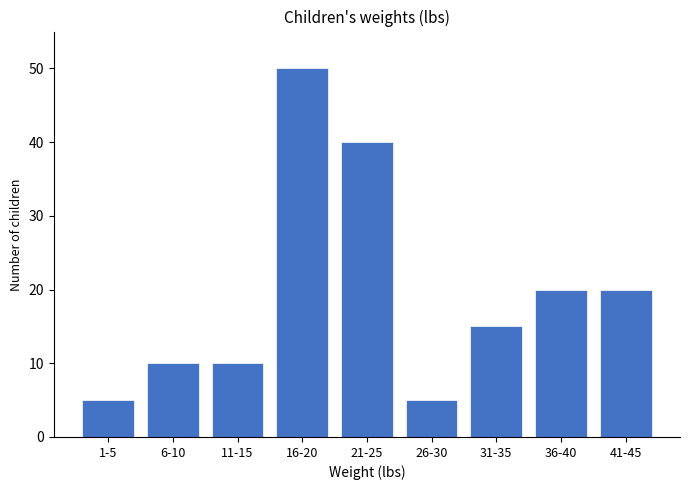

Reading right to left, transcribe all the data shown in this chart.

20	20	15	5	40	50	10	10	5